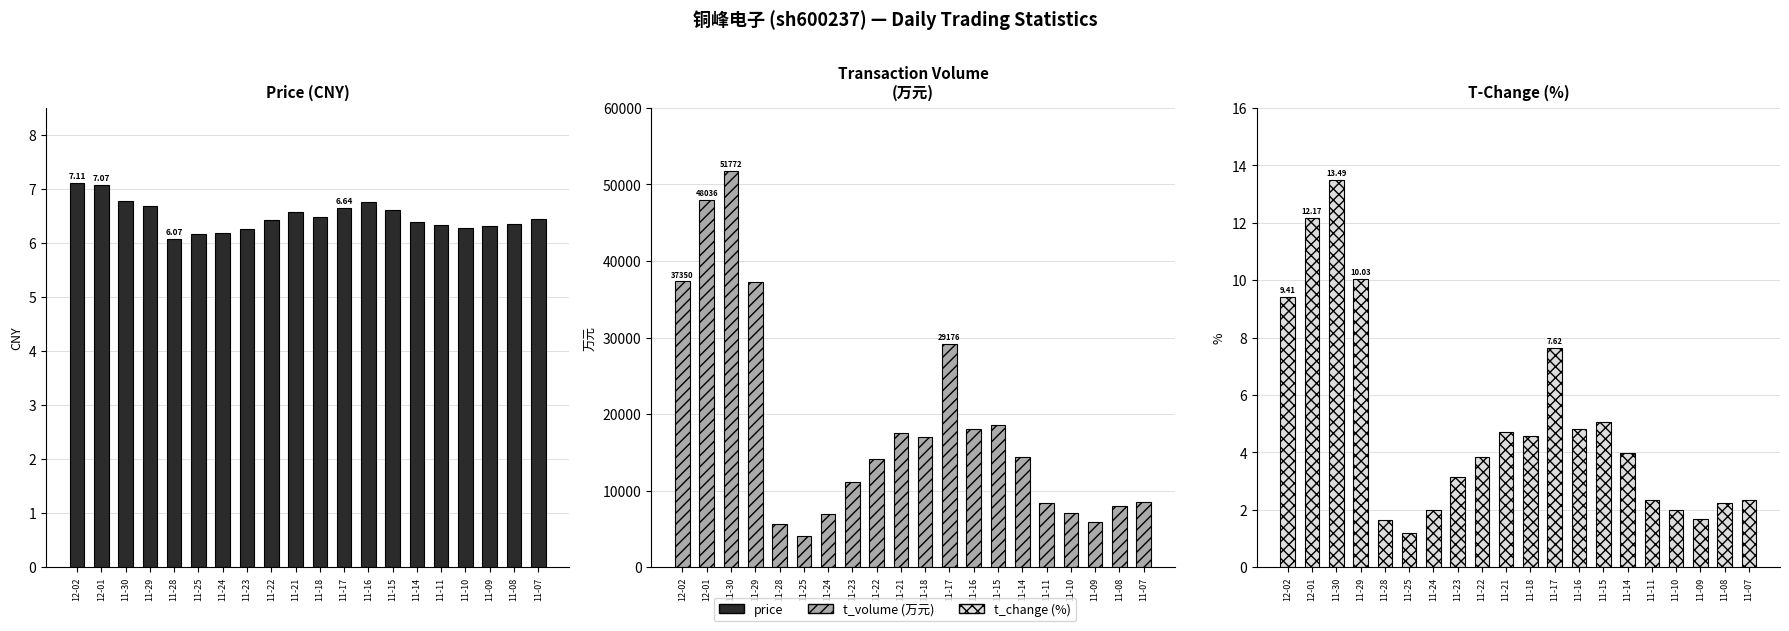

What is the difference between the maximum and minimum values in the t_change series?

12.3